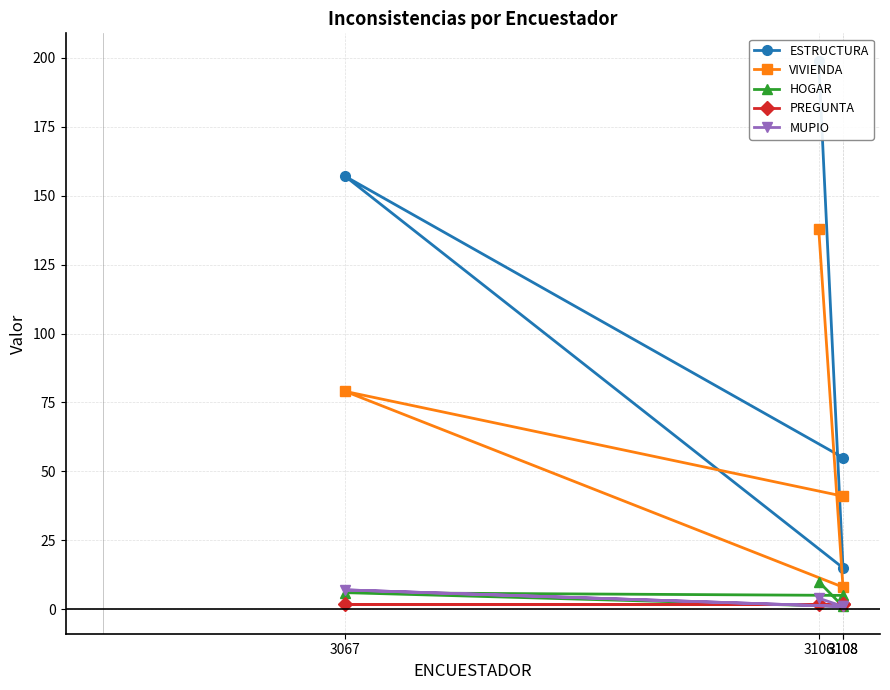

How many times do PREGUNTA and HOGAR cross each other?

2